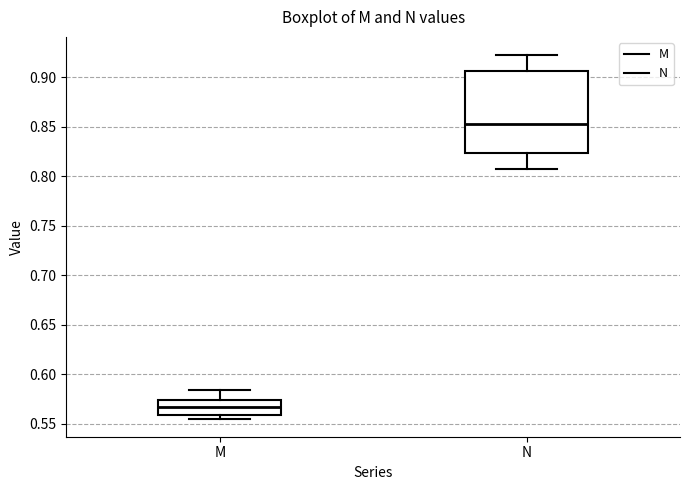

Comparing the boxes themselves (not the whiskers), which one is the tallest?

N